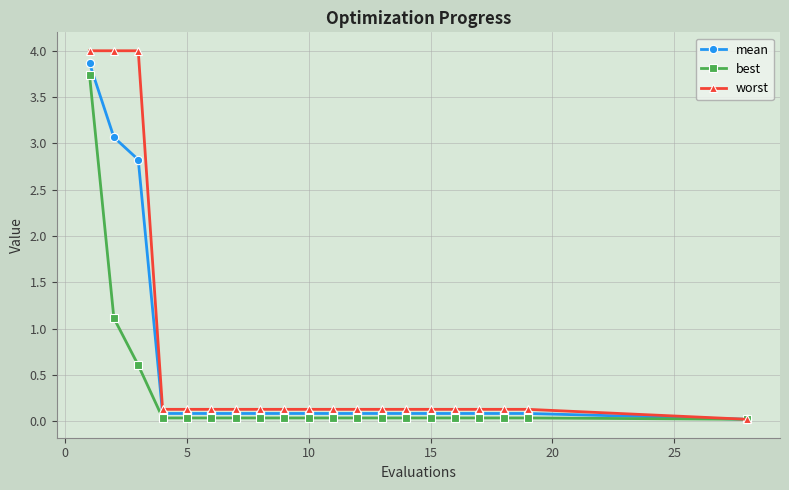

At how many categories does at least one series exceed 3?

3